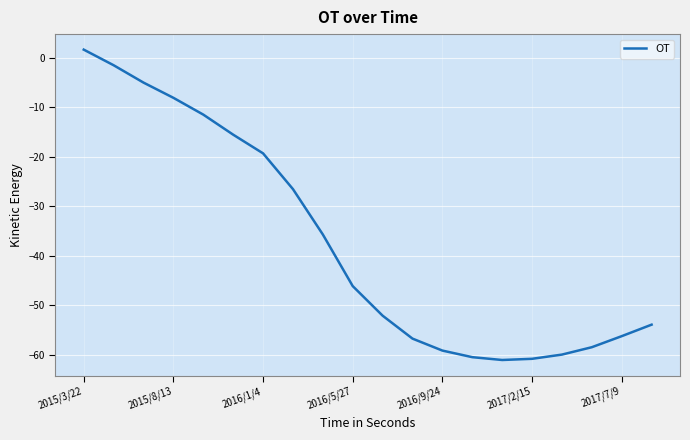

What is the smallest value displayed?

-61.0